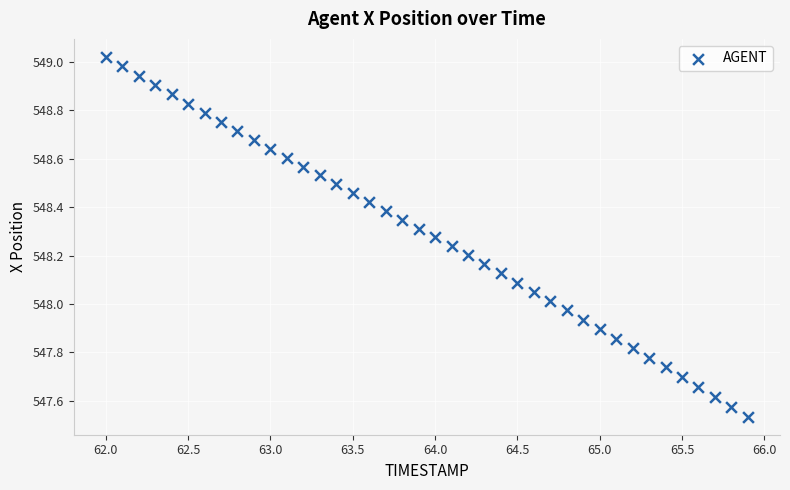

What is the range of Y values (max minus min)?

1.5